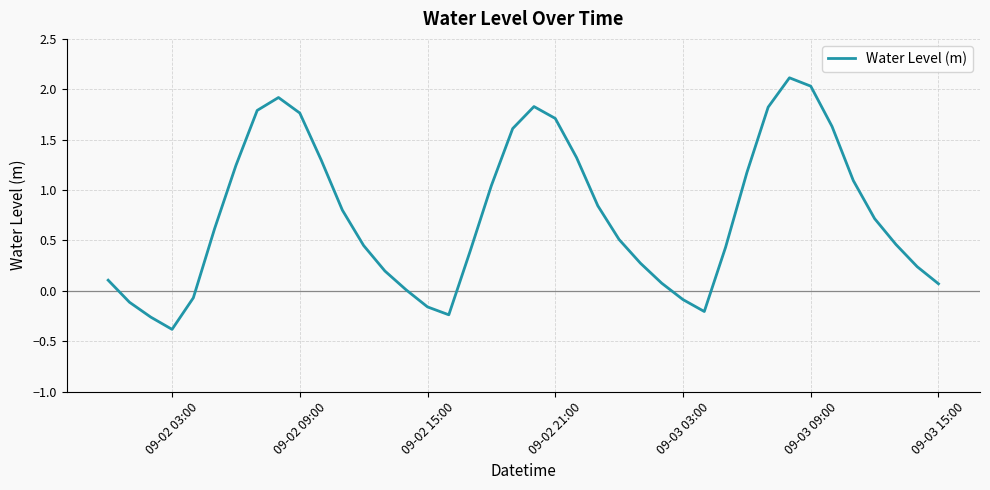

What is the difference between the maximum and minimum values?

2.5